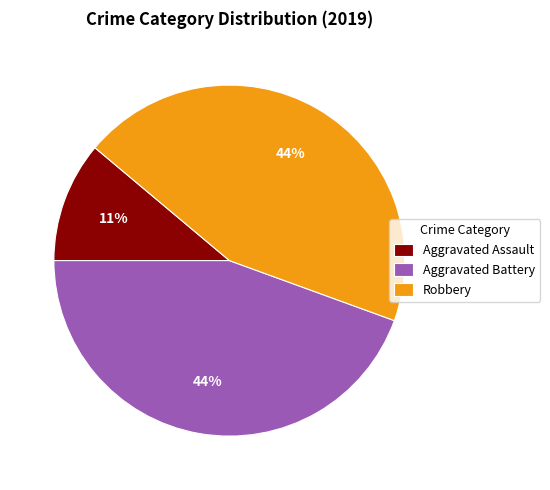

True or false: Robbery accounts for 44% of the total.

True